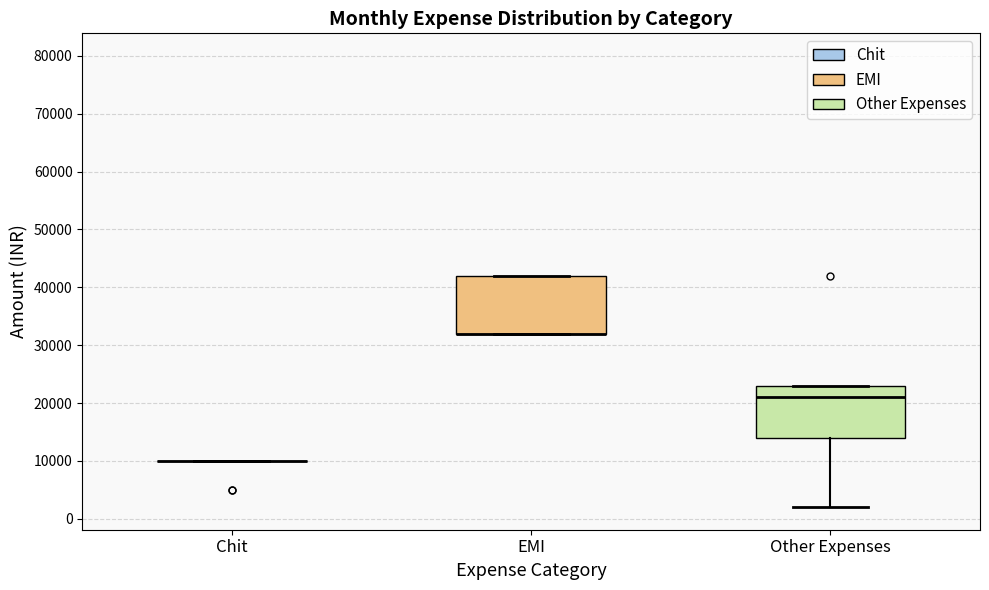

Where is the upper edge of the box for Other Expenses on the y-axis? The values are not printed on the chart, so give them approximately, as read against the axis.

23000